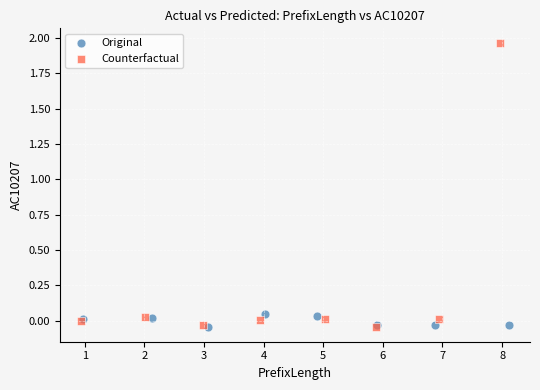

Which series contains the highest Y value?

Counterfactual